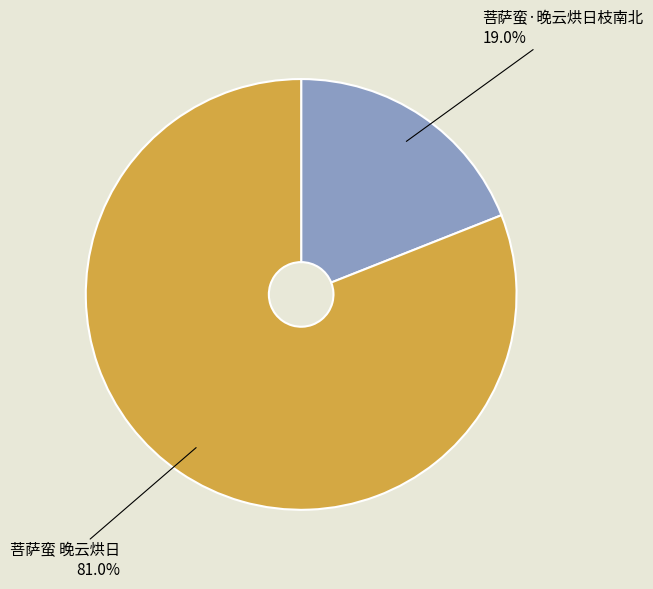

Is the sum of 菩萨蛮·晚云烘日枝南北 and 菩萨蛮 晚云烘日 greater than half?

Yes